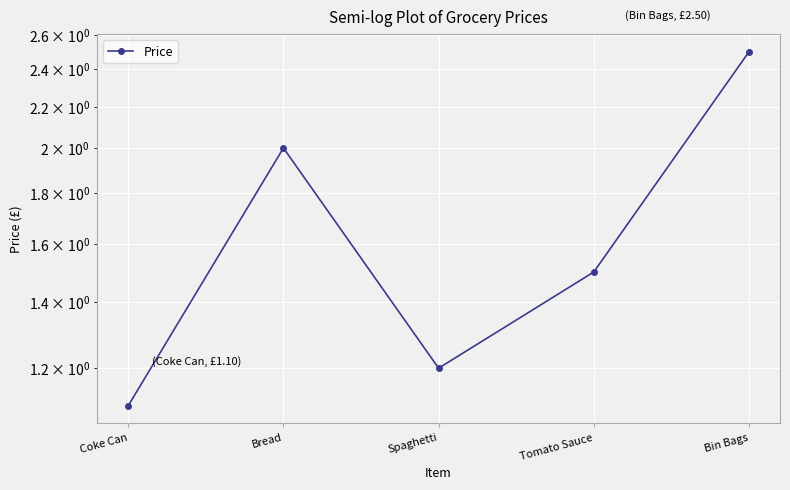

Where is the first local minimum?

Spaghetti